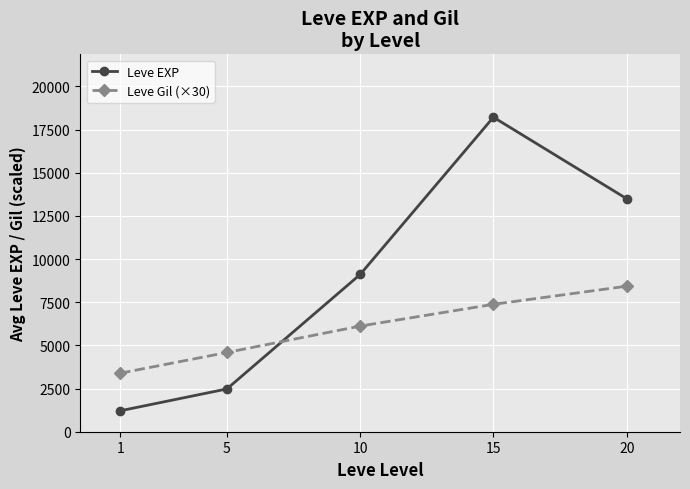

True or false: Leve Gil (×30) has a value of 8430 at 20.

True